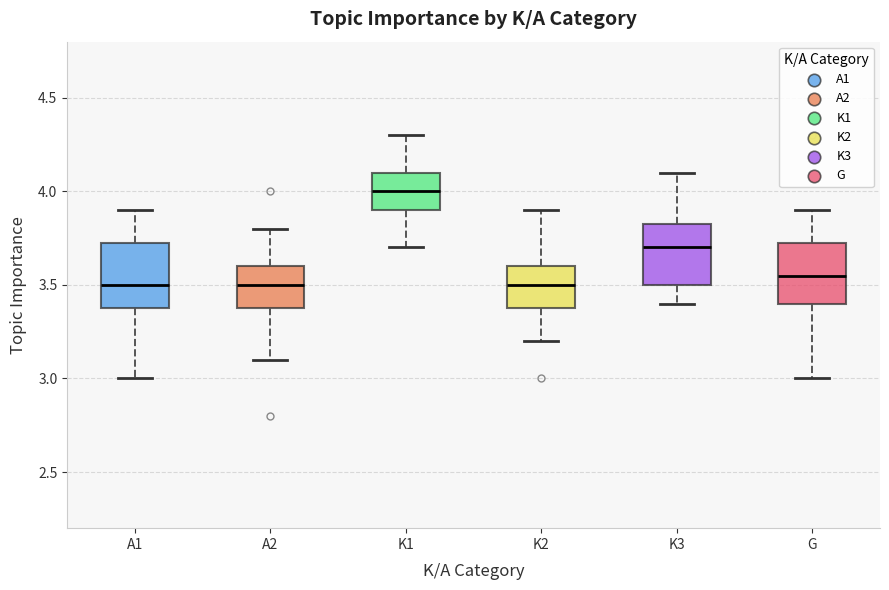

Which box's median line is the highest?

K1